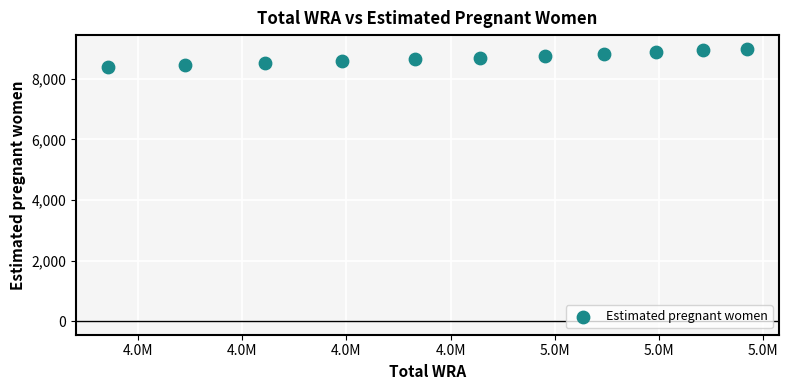

What is the range of X values (max minus min)?

614000.0